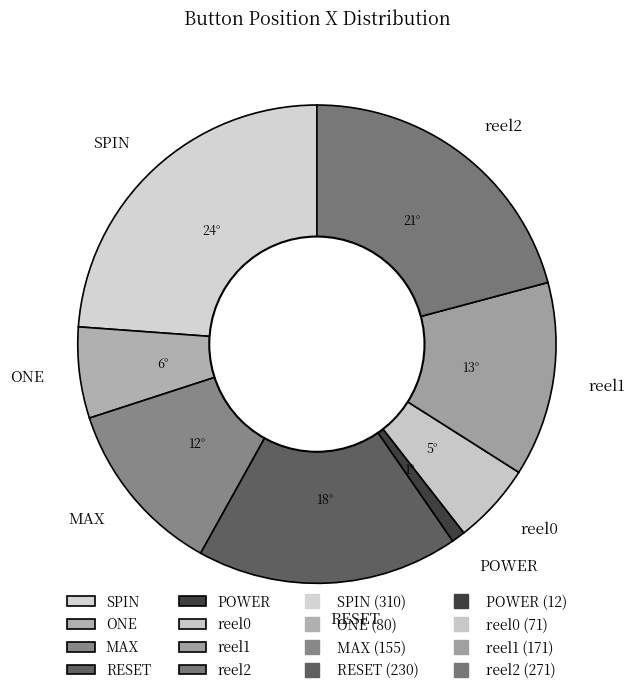

What is the largest slice in the pie chart?

SPIN